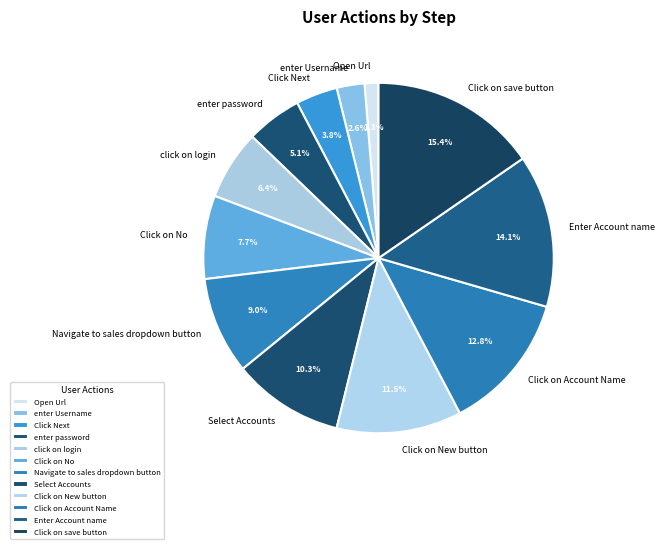

Between enter password and Select Accounts, which is larger?

Select Accounts